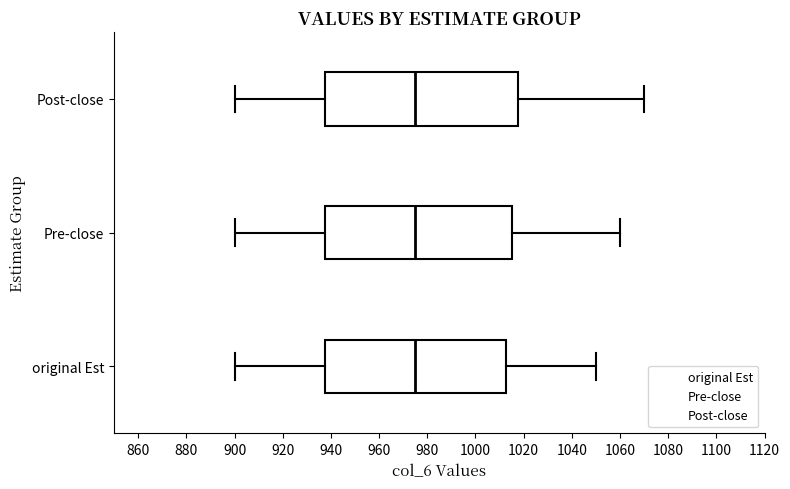

Where does the right whisker of the box for Post-close end on the x-axis? The values are not printed on the chart, so give them approximately, as read against the axis.

1070